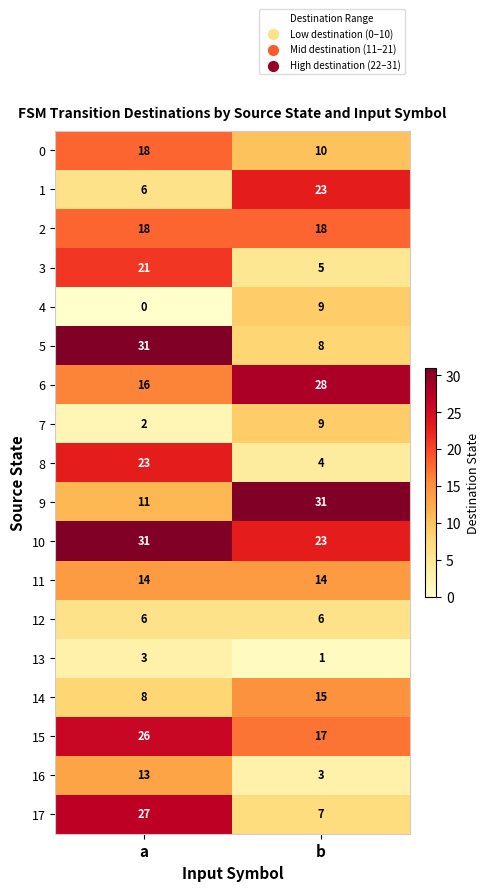

The value of 4 at b is 3. True or false?

False